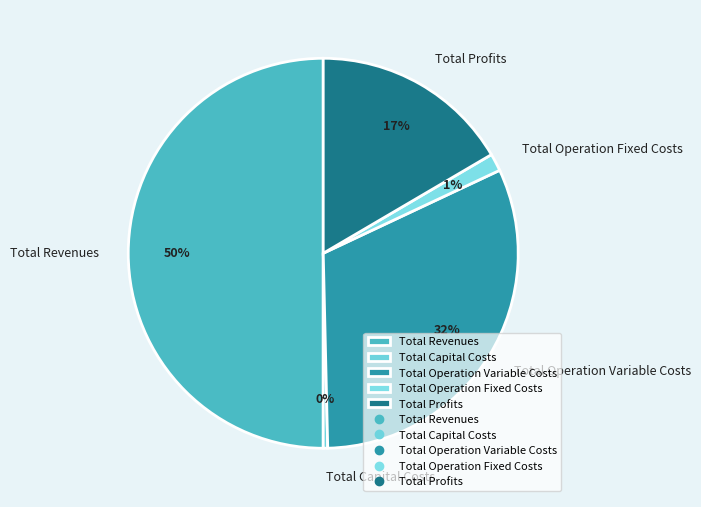

Combined, do Total Capital Costs and Total Operation Fixed Costs account for over 50%?

No